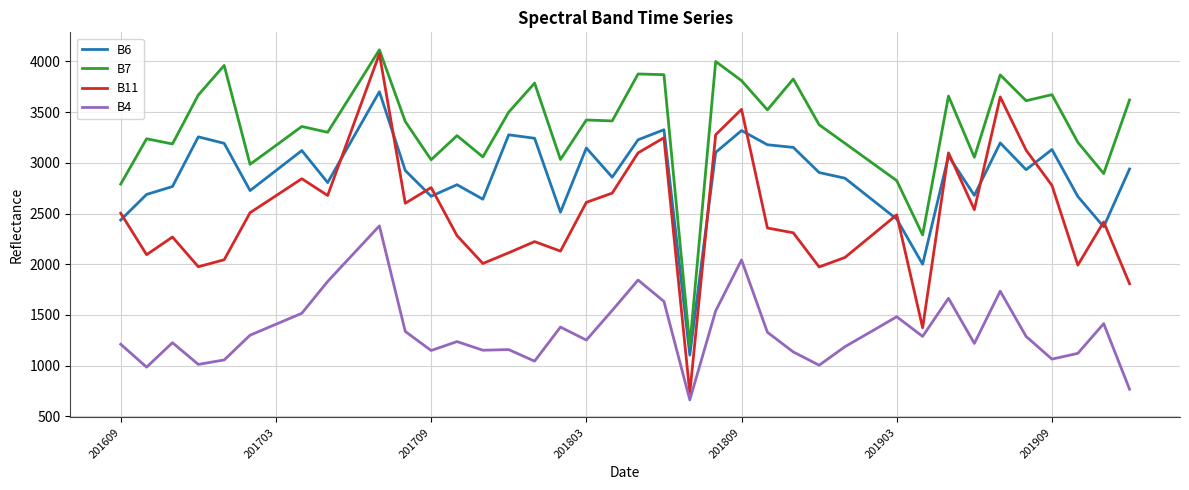

What is the smallest value displayed?

662